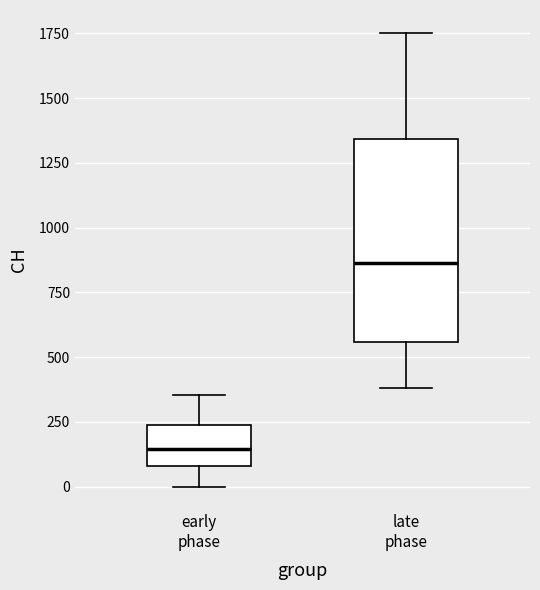

Reading left to right, transcribe this box plot: for each box, give where its median line is, the range the box spans, and where its two whiskers end, as read against the y-axis. The values are not printed on the chart, so give them approximately, as read against the axis.

early phase: median 150, box 100 to 250, whiskers 0 to 350
late phase: median 850, box 550 to 1350, whiskers 400 to 1750